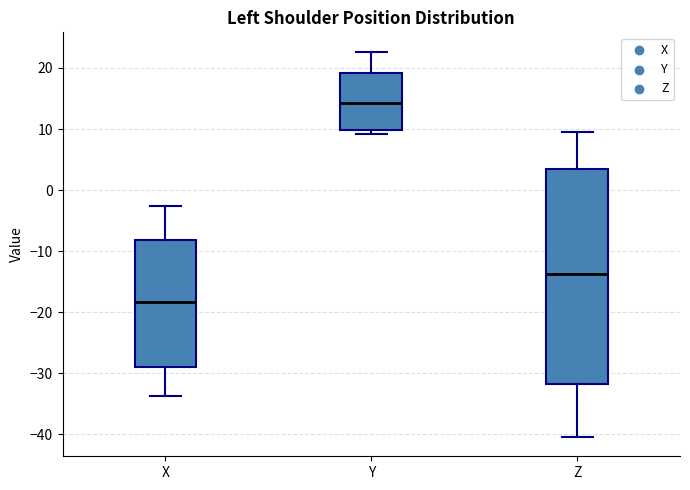

Where is the lower edge of the box for Z on the y-axis? The values are not printed on the chart, so give them approximately, as read against the axis.

-32